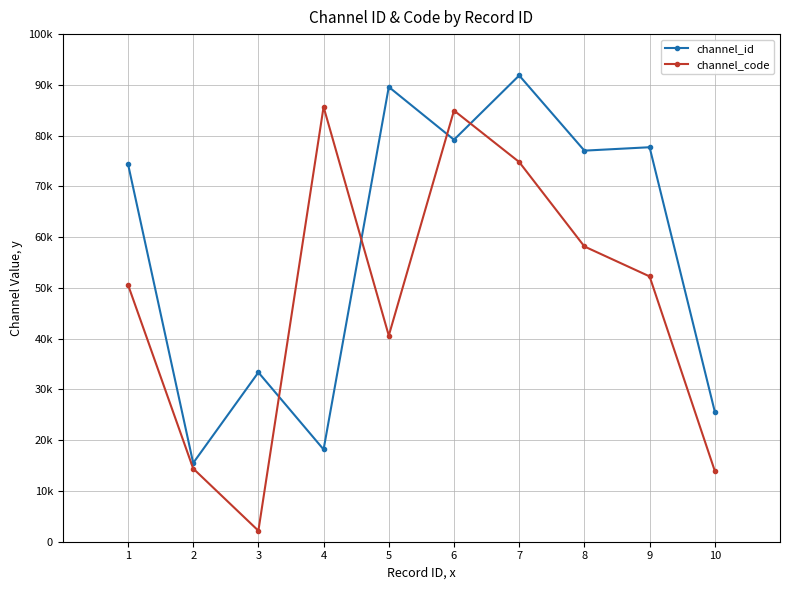

At which label is channel_id closest to 53679?

3